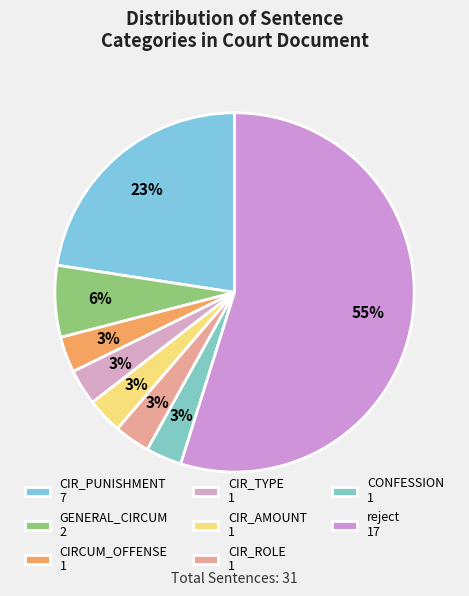

How many segments does this pie chart have?

8